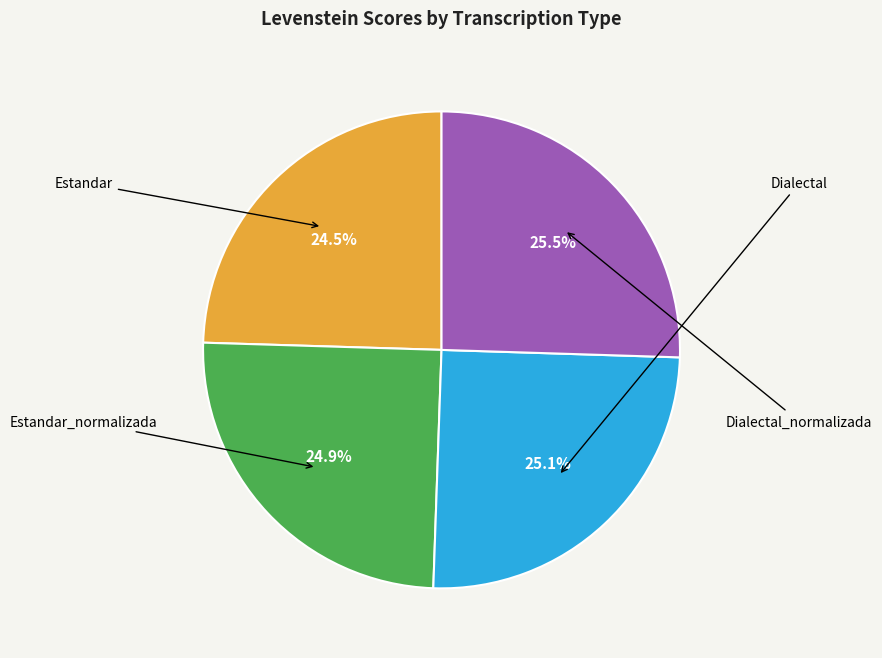

Does any single category account for the majority?

No